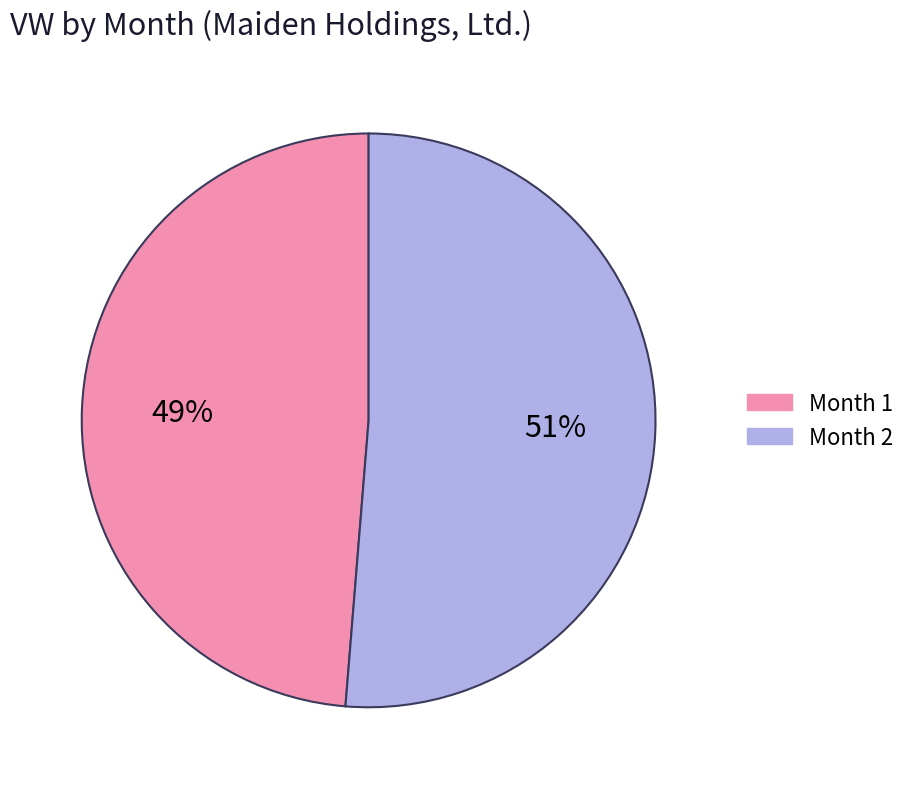

To the nearest percent, what is the average slice percentage?

50%